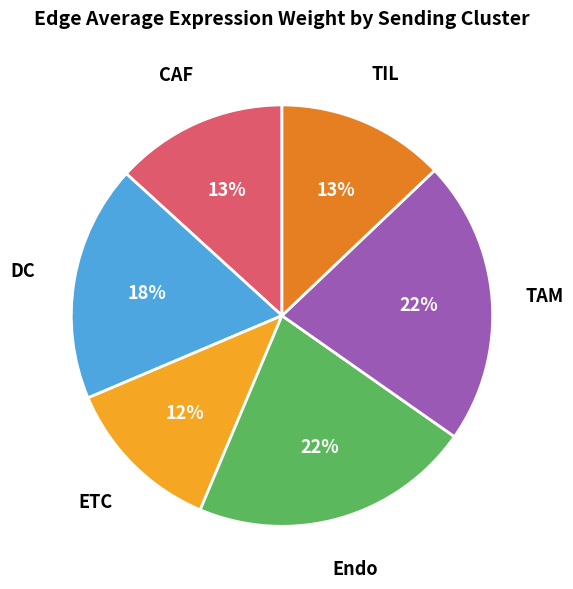

Is there a majority slice in this chart?

No